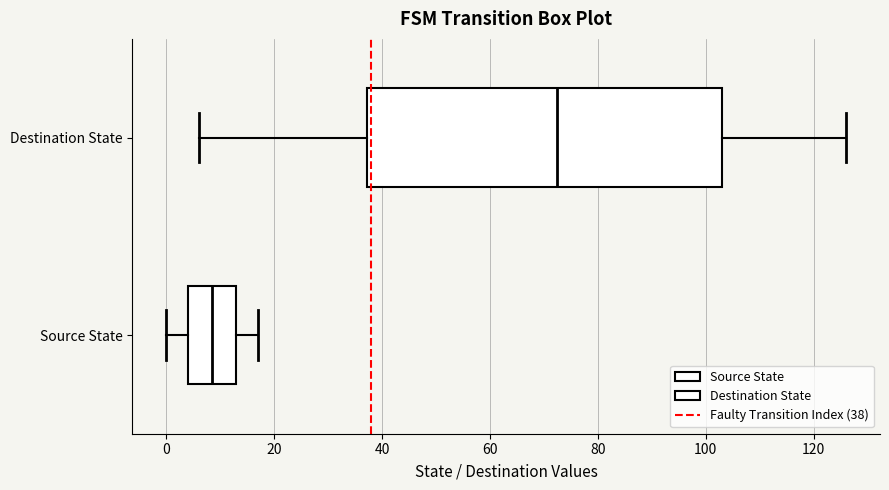

Reading bottom to top, transcribe this box plot: for each box, give where its median line is, the range the box spans, and where its two whiskers end, as read against the x-axis. The values are not printed on the chart, so give them approximately, as read against the axis.

Source State: median 8, box 4 to 14, whiskers 0 to 18
Destination State: median 72, box 38 to 104, whiskers 6 to 126